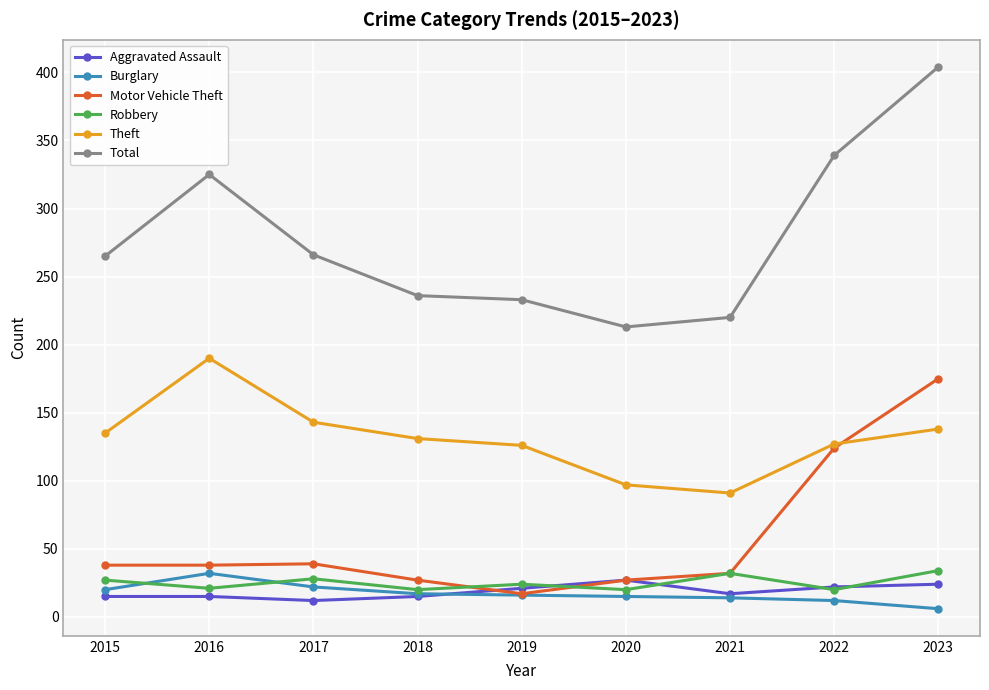

What is the value of the Total point at the 3rd from the left?

266